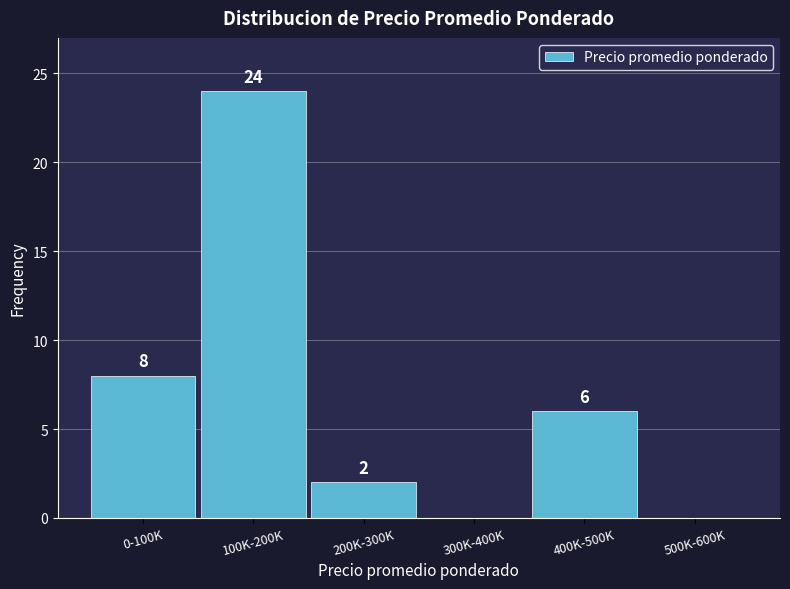

Reading left to right, list all the values displayed in this chart.

0-100K=8	100K-200K=24	200K-300K=2	300K-400K=0	400K-500K=6	500K-600K=0